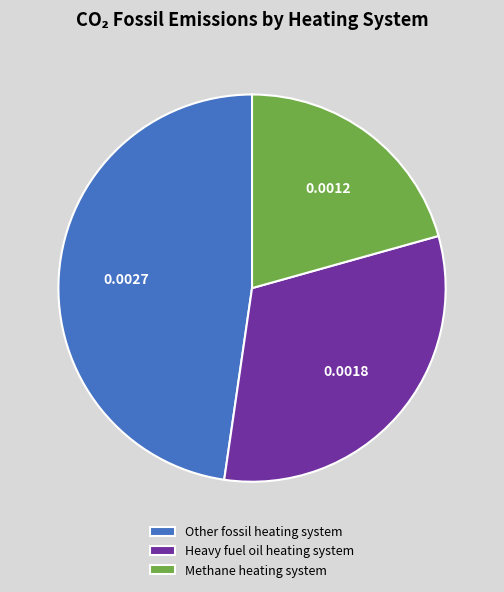

Does any single category account for the majority?

No